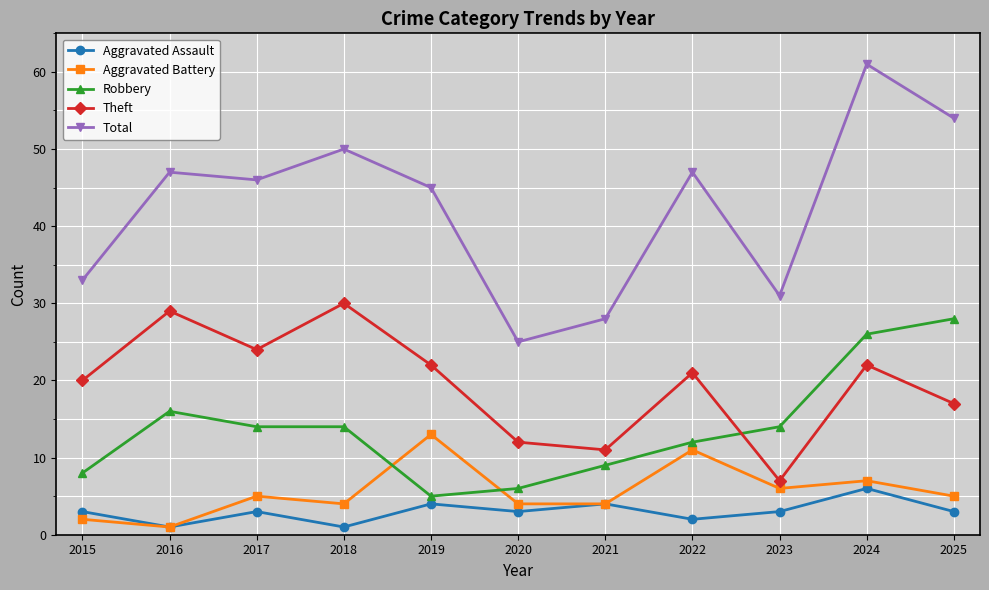

True or false: Theft has a value of 52 at 2018.

False